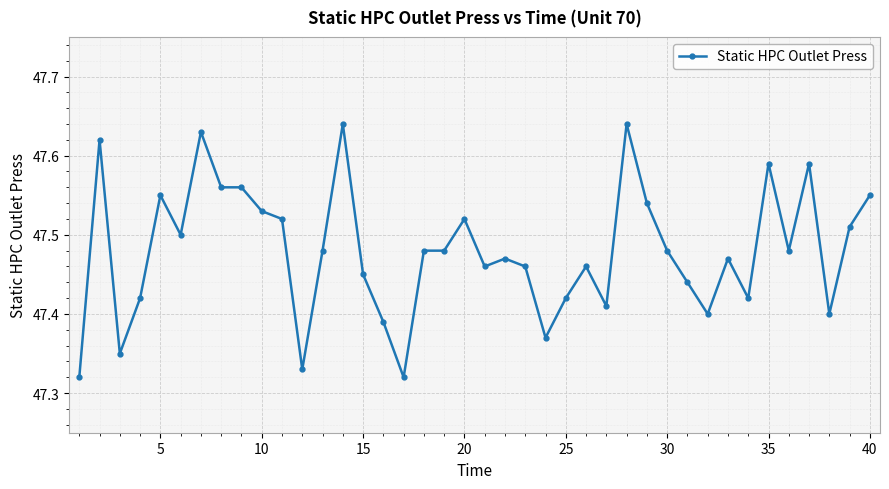

What is the sum of all values?

1899.2